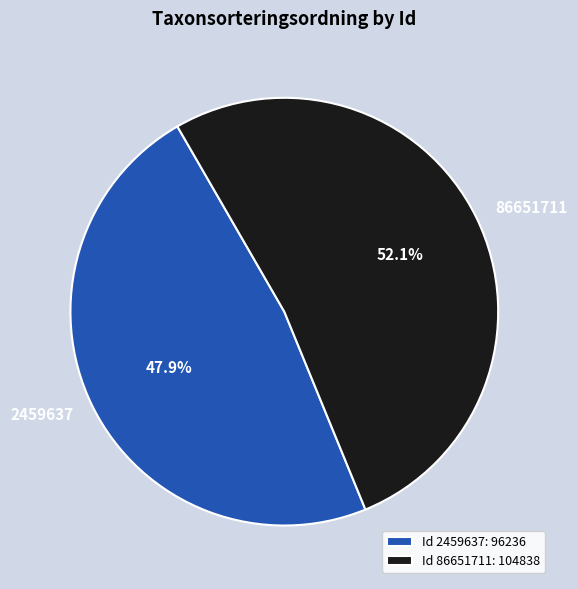

To the nearest percent, what is the difference between the 86651711 and 2459637 slice percentages?

4%